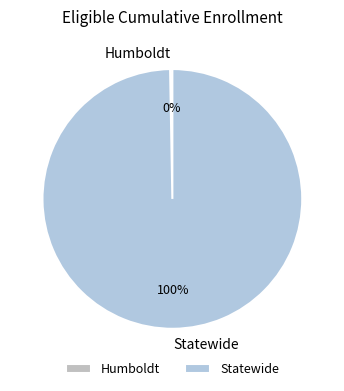

Count the number of slices in the pie.

2